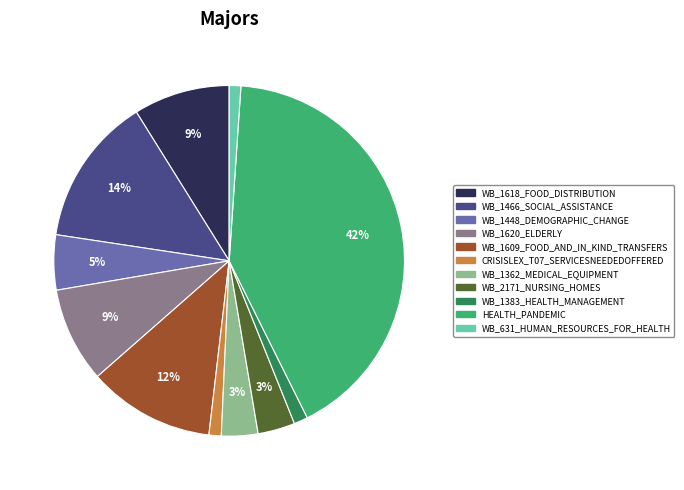

How many segments does this pie chart have?

11